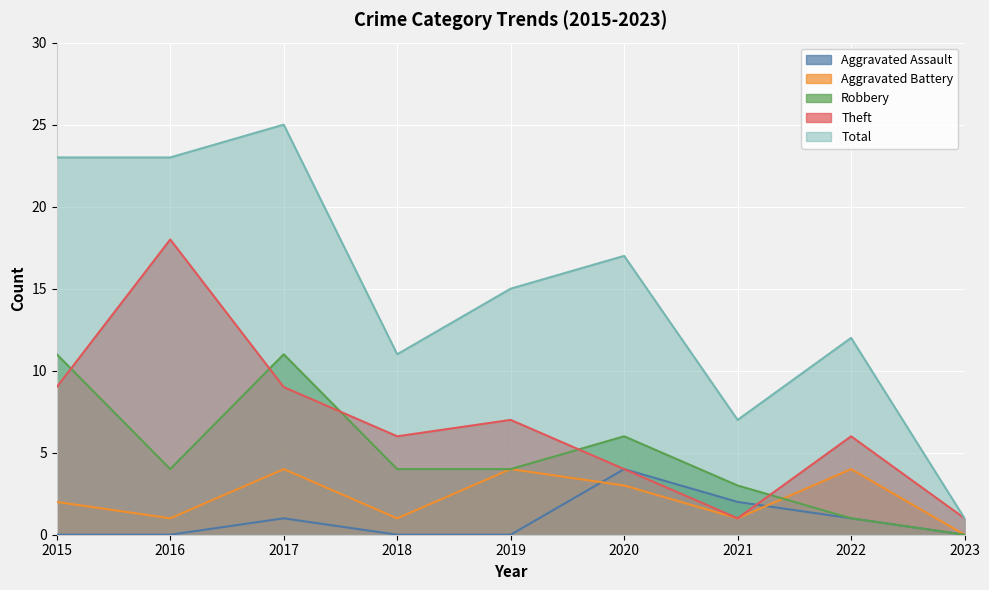

How many times do Robbery and Theft cross each other?

5